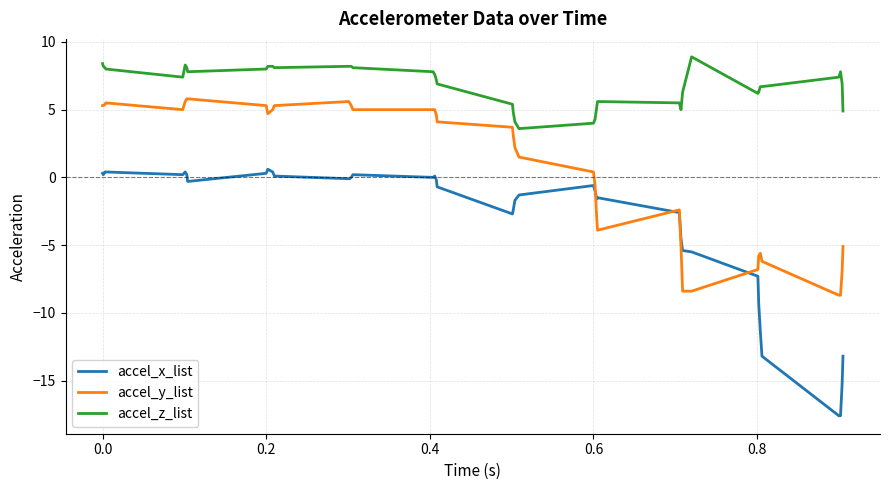

List the series in order of their peak value, highest first.

accel_z_list, accel_y_list, accel_x_list